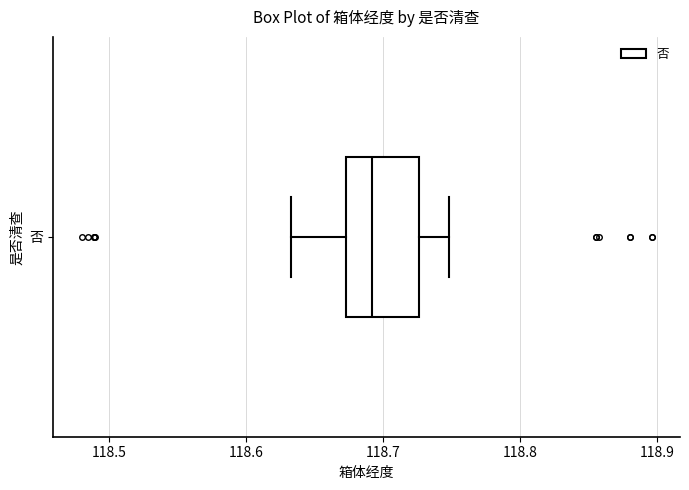

Transcribe this box plot: give where the median line is, the range the box spans, and where the two whiskers end, as read against the x-axis. The values are not printed on the chart, so give them approximately, as read against the axis.

median 118.69, box 118.67 to 118.73, whiskers 118.63 to 118.75